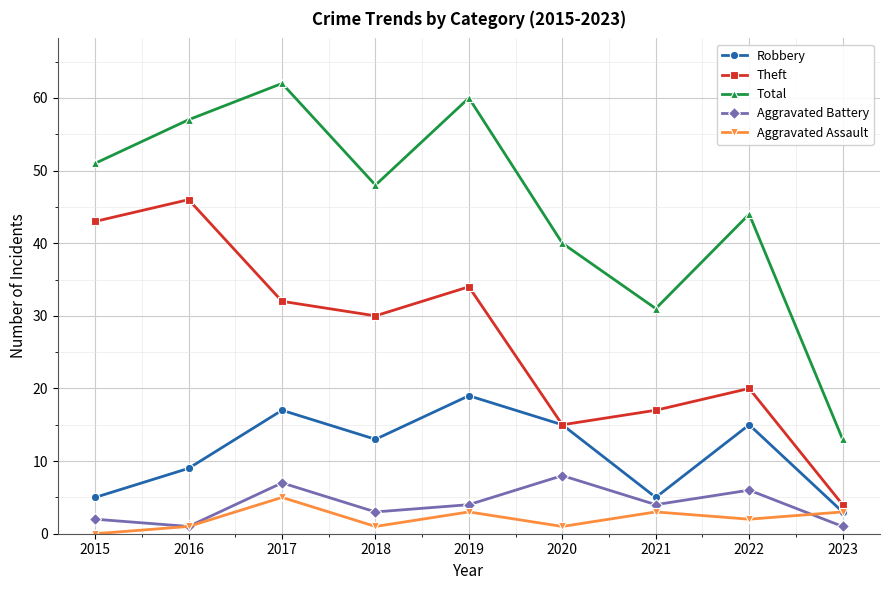

Reading left to right, what are all the values shown in this chart?

Robbery: 2015=5	2016=9	2017=17	2018=13	2019=19	2020=15	2021=5	2022=15	2023=3
Theft: 2015=43	2016=46	2017=32	2018=30	2019=34	2020=15	2021=17	2022=20	2023=4
Total: 2015=51	2016=57	2017=62	2018=48	2019=60	2020=40	2021=31	2022=44	2023=13
Aggravated Battery: 2015=2	2016=1	2017=7	2018=3	2019=4	2020=8	2021=4	2022=6	2023=1
Aggravated Assault: 2015=0	2016=1	2017=5	2018=1	2019=3	2020=1	2021=3	2022=2	2023=3